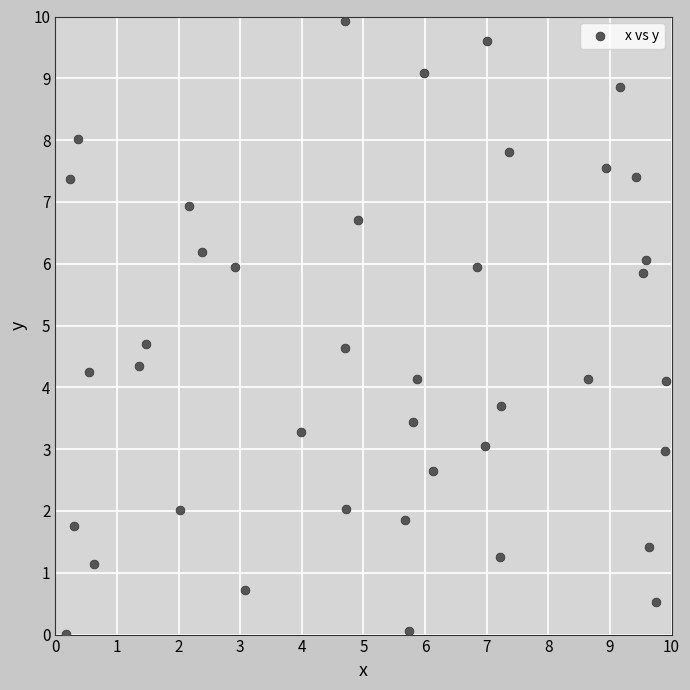

What is the range of Y values (max minus min)?

9.9